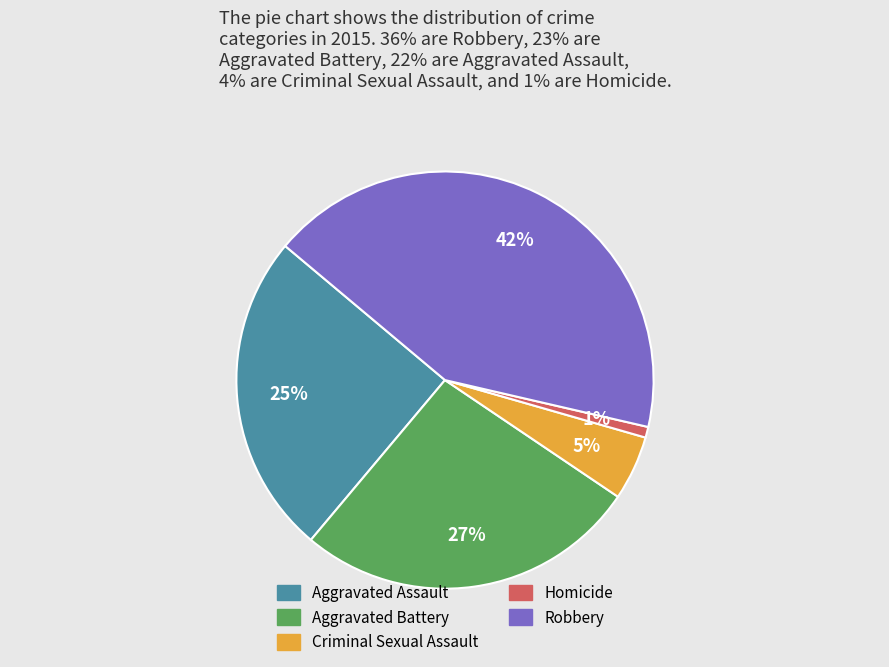

Rank the categories by value from lowest to highest.

Homicide, Criminal Sexual Assault, Aggravated Assault, Aggravated Battery, Robbery